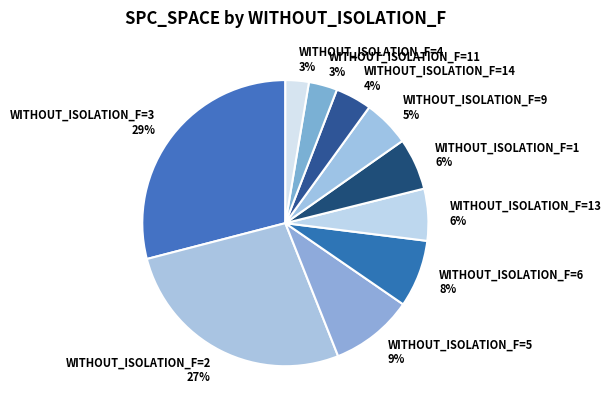

Do WITHOUT_ISOLATION_F=4 3% and WITHOUT_ISOLATION_F=11 3% together represent more than half of the pie?

No